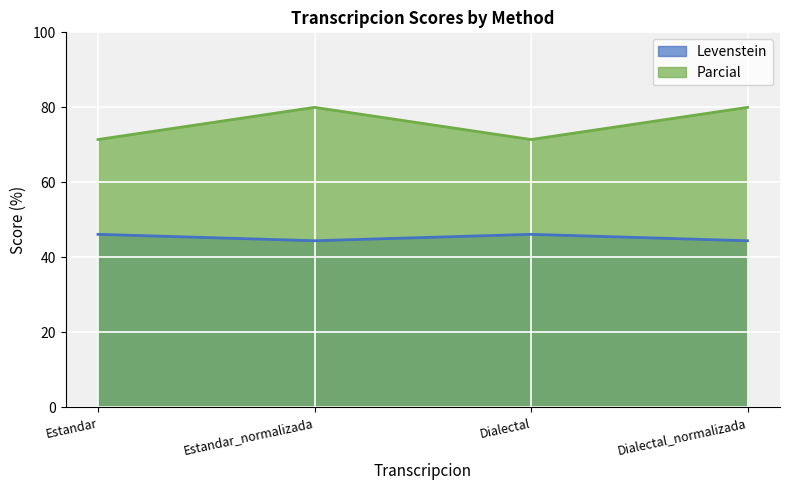

What is the value of the Parcial point at the 1st from the left?

71.4